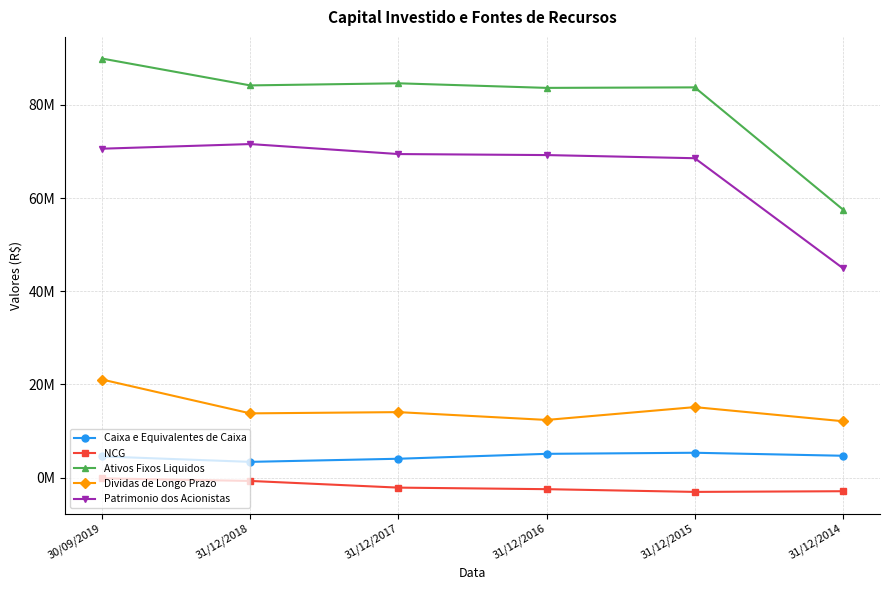

Does the chart have visible grid lines?

Yes